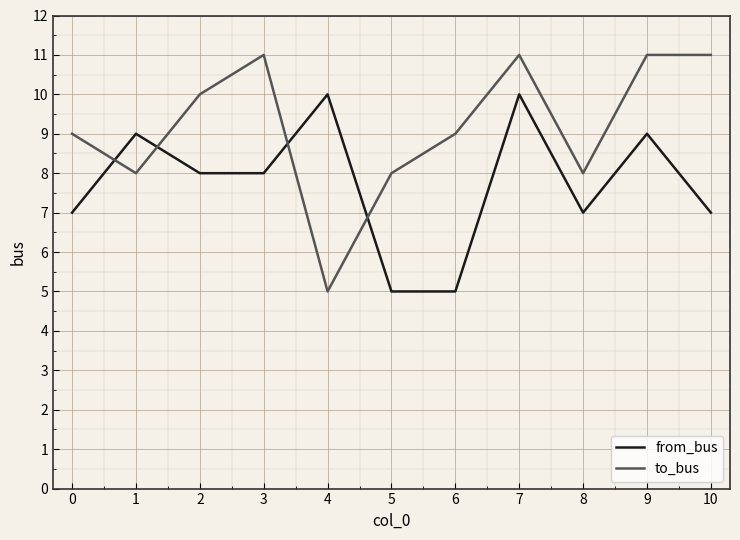

True or false: from_bus has a value of 4 at 1.

False